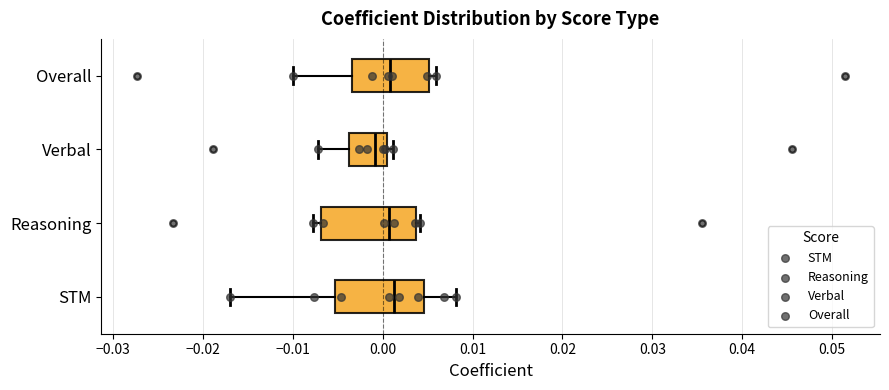

Where does the median line of the box for Reasoning sit on the x-axis? The values are not printed on the chart, so give them approximately, as read against the axis.

0.001